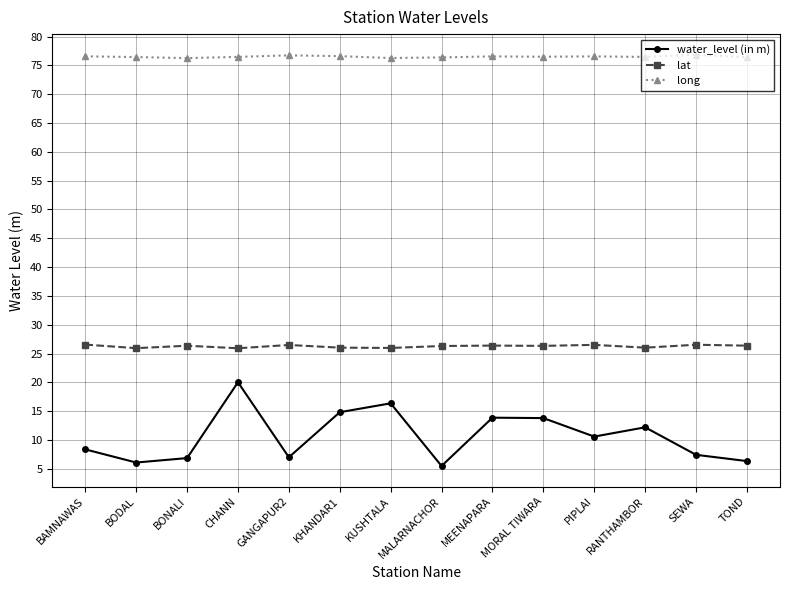

What is the sum of all long values?

1071.0